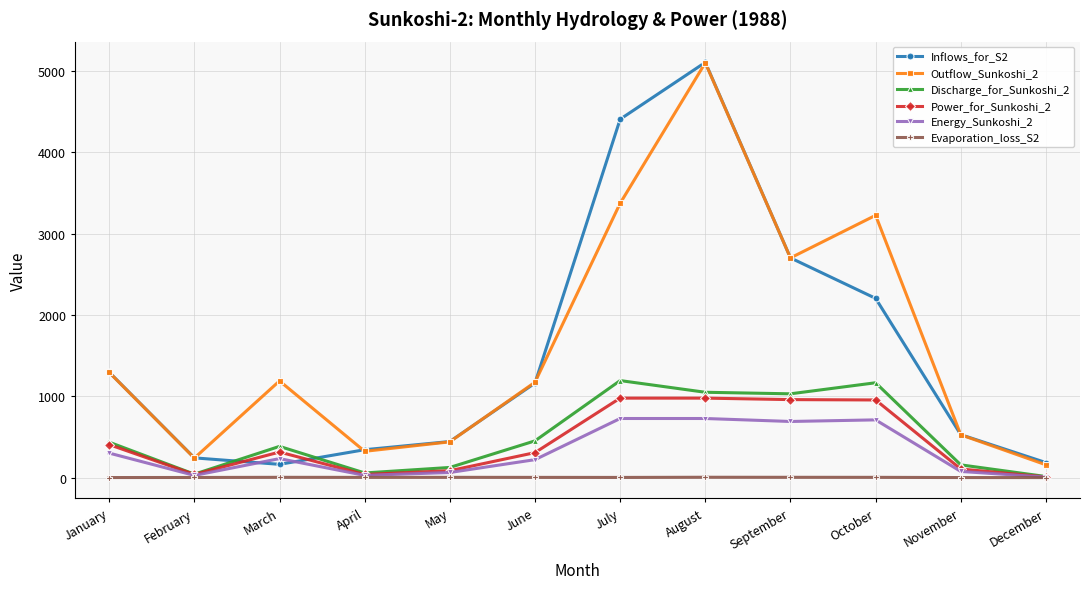

How many series are shown in this chart?

6